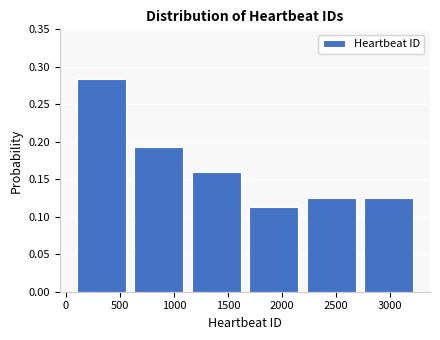

Reading left to right, transcribe this chart: for each bar, give the range it covers on the x-axis and its height. Neither the bar edges nor the heights are printed on the chart, so give them approximately, as read against the axes.

50 to 600: 0.285
600 to 1100: 0.195
1100 to 1650: 0.160
1650 to 2200: 0.115
2200 to 2700: 0.125
2700 to 3250: 0.125